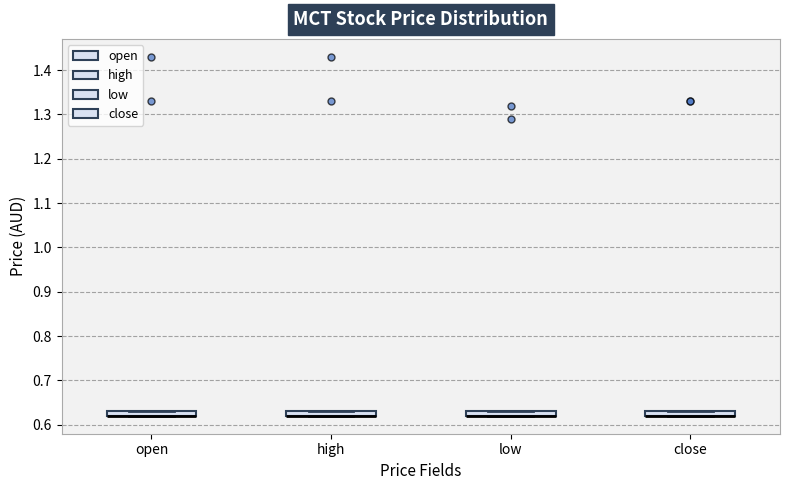

Where is the upper edge of the box for open on the y-axis? The values are not printed on the chart, so give them approximately, as read against the axis.

0.63